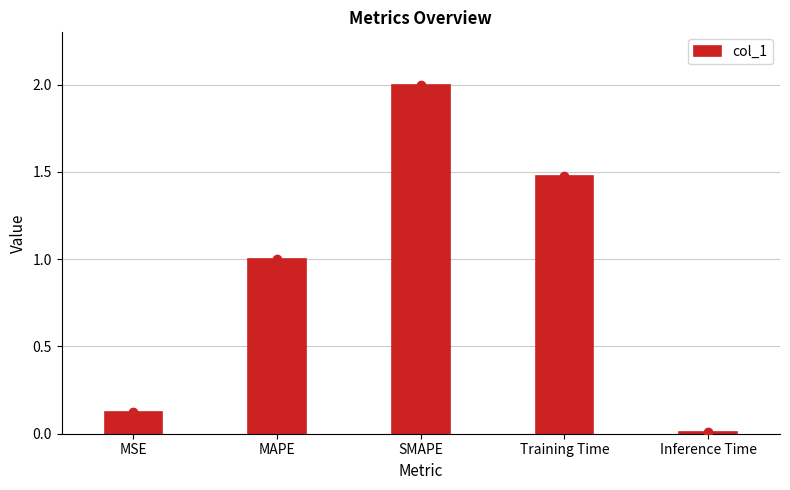

Rank the categories by value from highest to lowest.

SMAPE, Training Time, MAPE, MSE, Inference Time